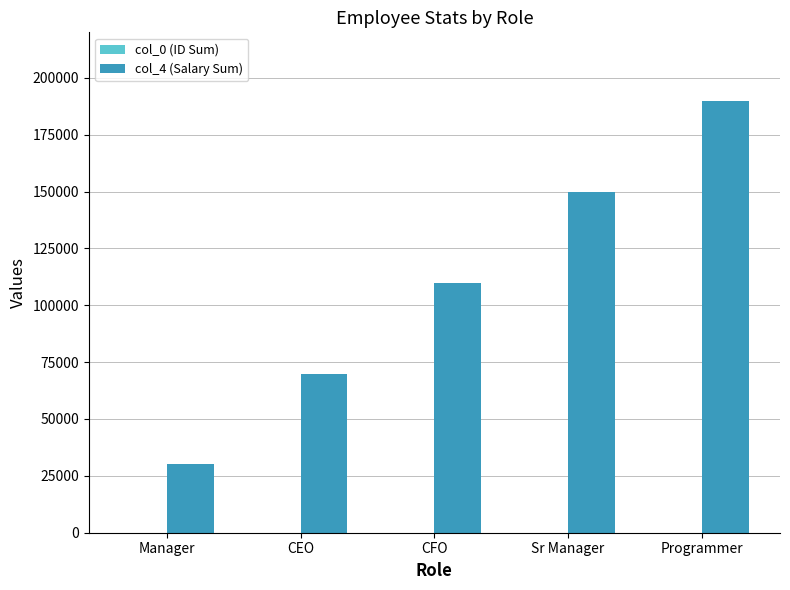

The col_4 (Salary Sum) series shows 132779 at Programmer. True or false?

False